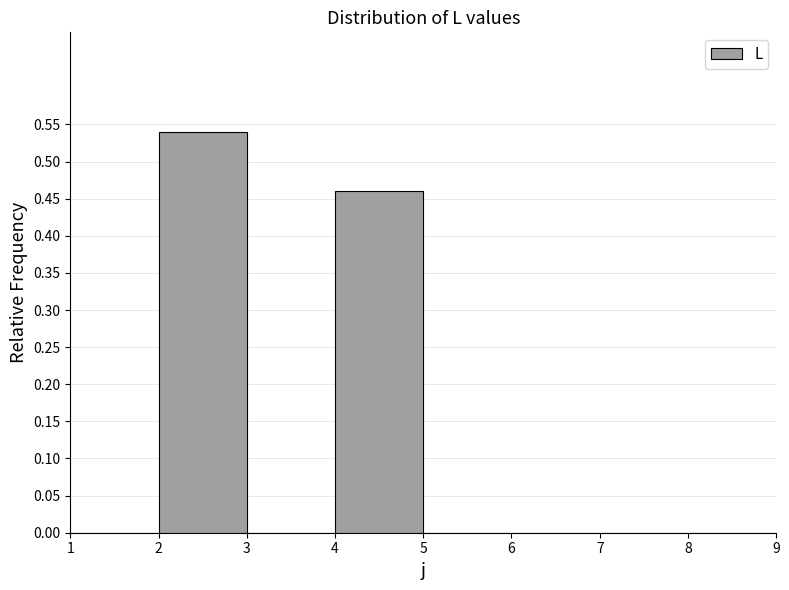

What is the height of the bar covering 2 to 3 on the x-axis? The values are not printed on the chart, so give them approximately, as read against the axis.

0.54